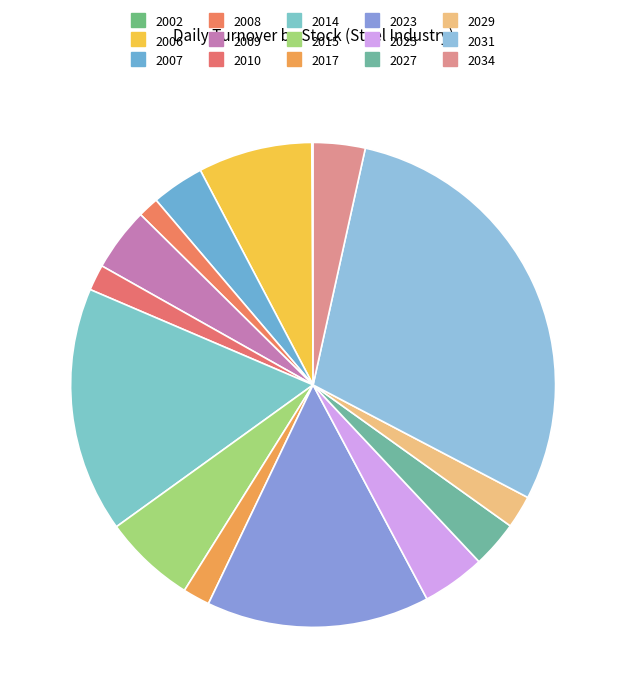

To the nearest percent, what is the average slice percentage?

7%